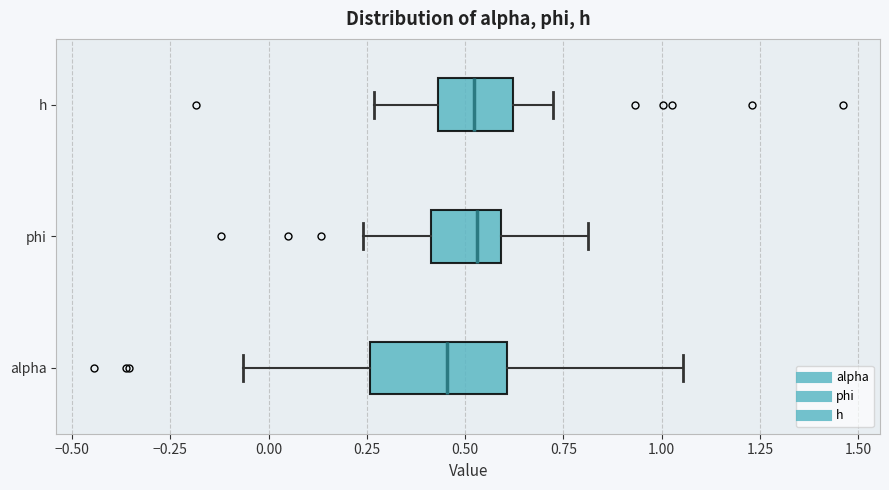

Where does the median line of the box for alpha sit on the x-axis? The values are not printed on the chart, so give them approximately, as read against the axis.

0.45